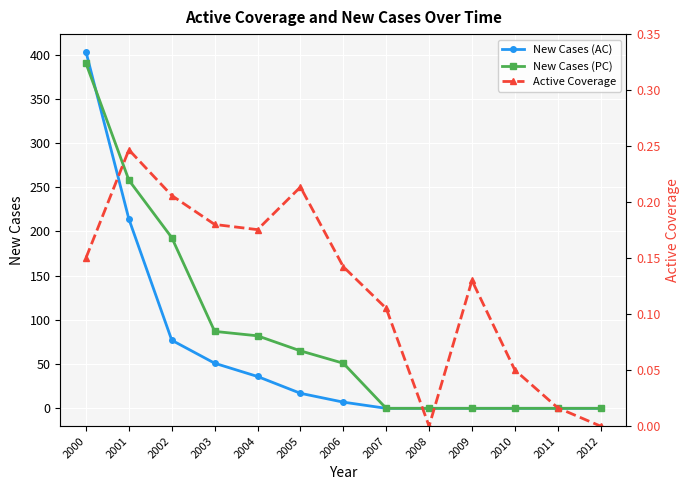

What is the difference between the maximum and minimum values in the New Cases (AC) series?

403